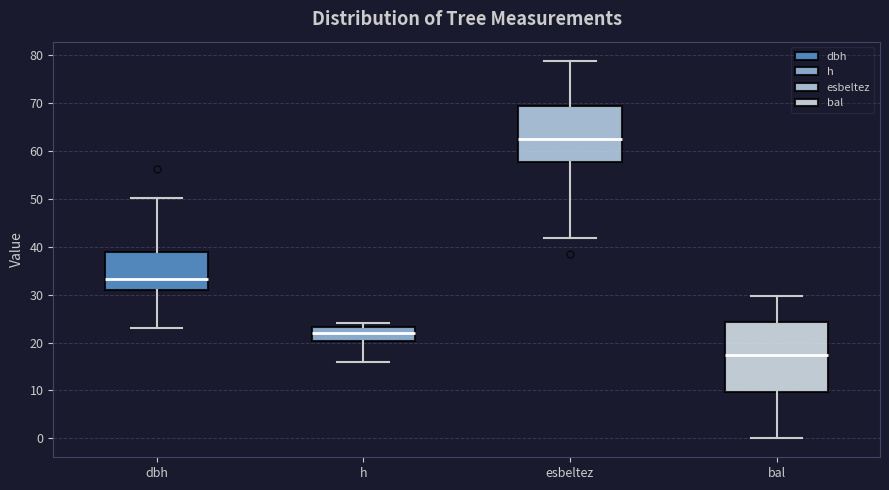

Comparing the boxes themselves (not the whiskers), which one is the tallest?

bal